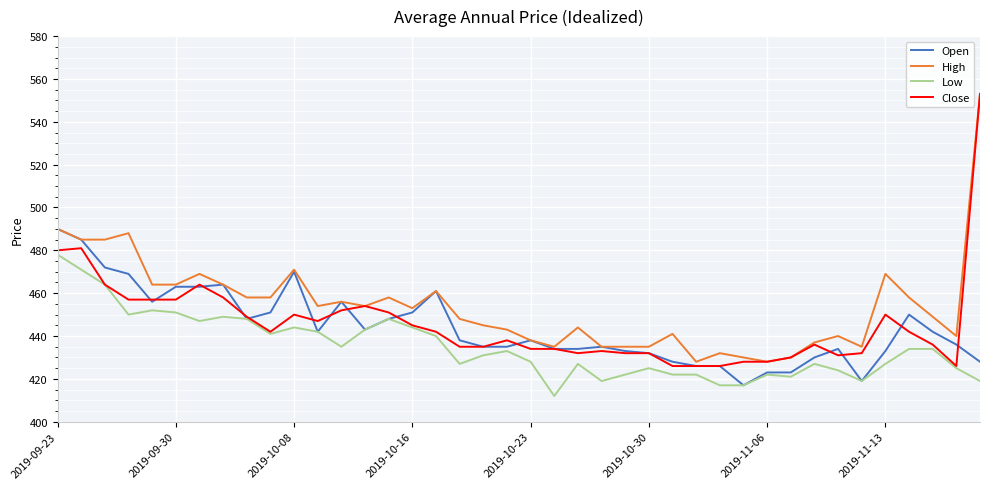

Which series has the widest spread of values?

Close